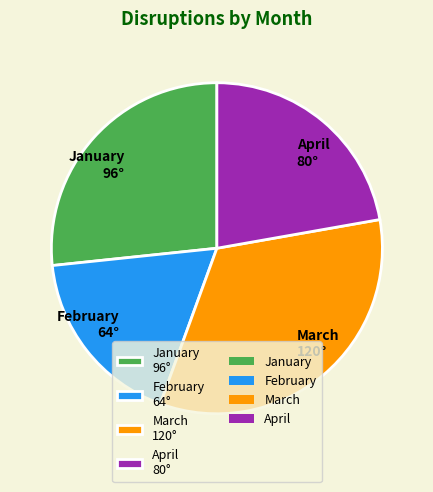

Which slice is the largest?

March